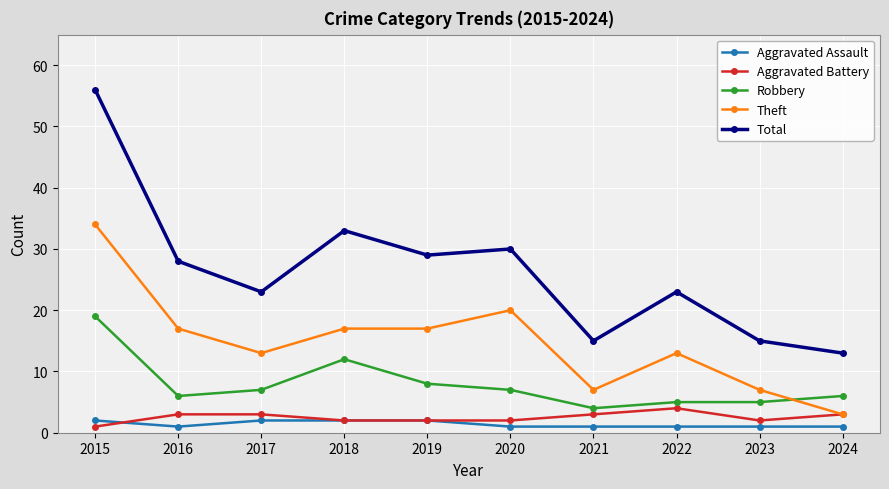

True or false: Aggravated Assault and Theft intersect in this chart.

False